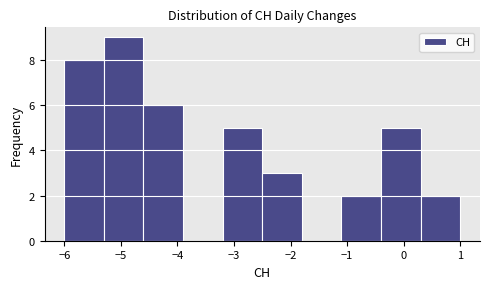

Reading left to right, transcribe this chart: for each bar, give the range it covers on the x-axis and its height. The values are not printed on the chart, so give them approximately, as read against the axis.

-6.0 to -5.3: 8
-5.3 to -4.6: 9
-4.6 to -3.9: 6
-3.9 to -3.2: 0
-3.2 to -2.5: 5
-2.5 to -1.8: 3
-1.8 to -1.1: 0
-1.1 to -0.4: 2
-0.4 to 0.3: 5
0.3 to 1.0: 2